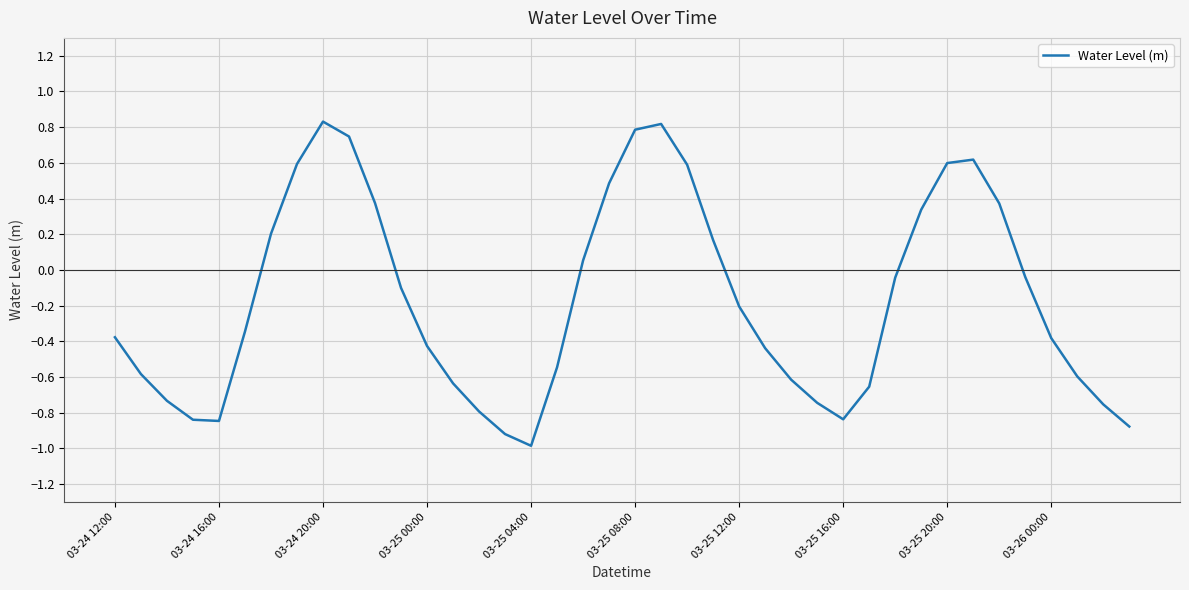

What is the difference between the maximum and minimum values?

1.8